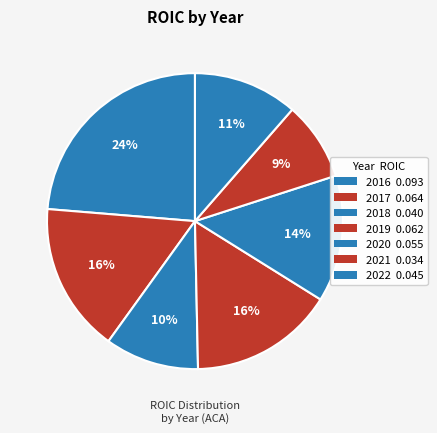

Count the number of slices in the pie.

7